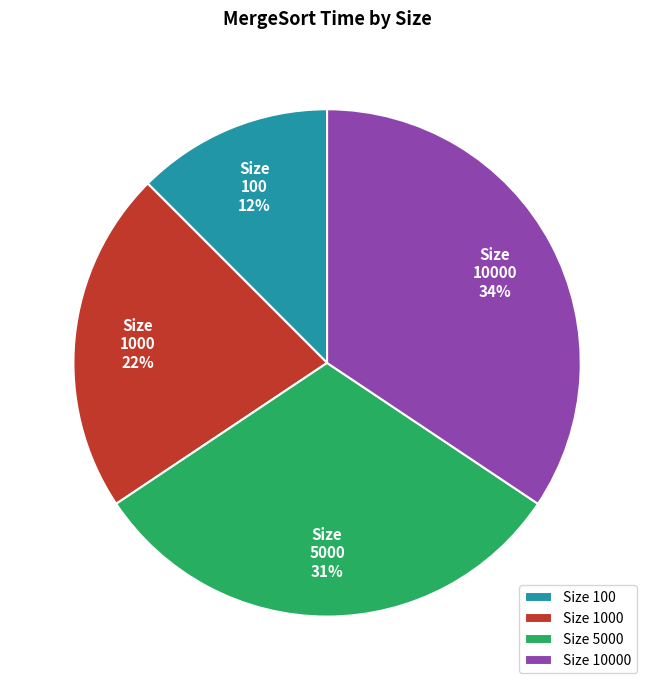

How many slices are in this pie chart?

4